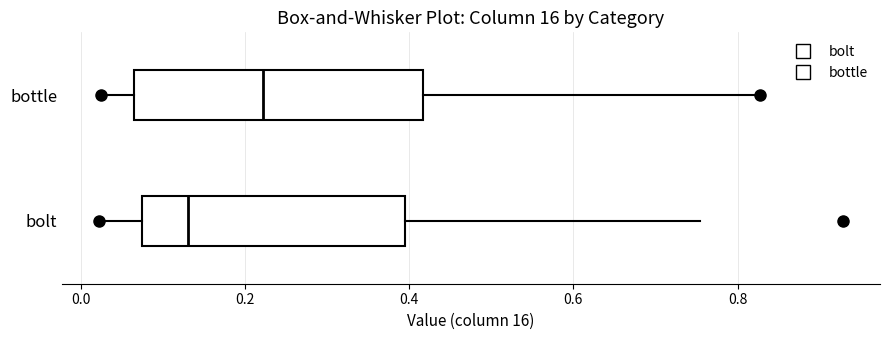

Reading bottom to top, transcribe this box plot: for each box, give where its median line is, the range the box spans, and where its two whiskers end, as read against the x-axis. The values are not printed on the chart, so give them approximately, as read against the axis.

bolt: median 0.14, box 0.08 to 0.40, whiskers 0.02 to 0.76
bottle: median 0.22, box 0.06 to 0.42, whiskers 0.02 to 0.82